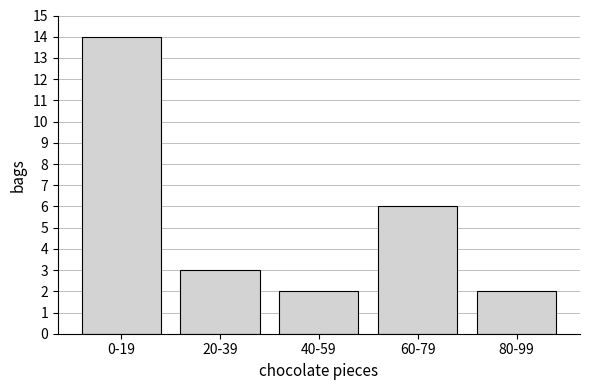

Reading right to left, what are all the values shown in this chart?

80-99=2	60-79=6	40-59=2	20-39=3	0-19=14